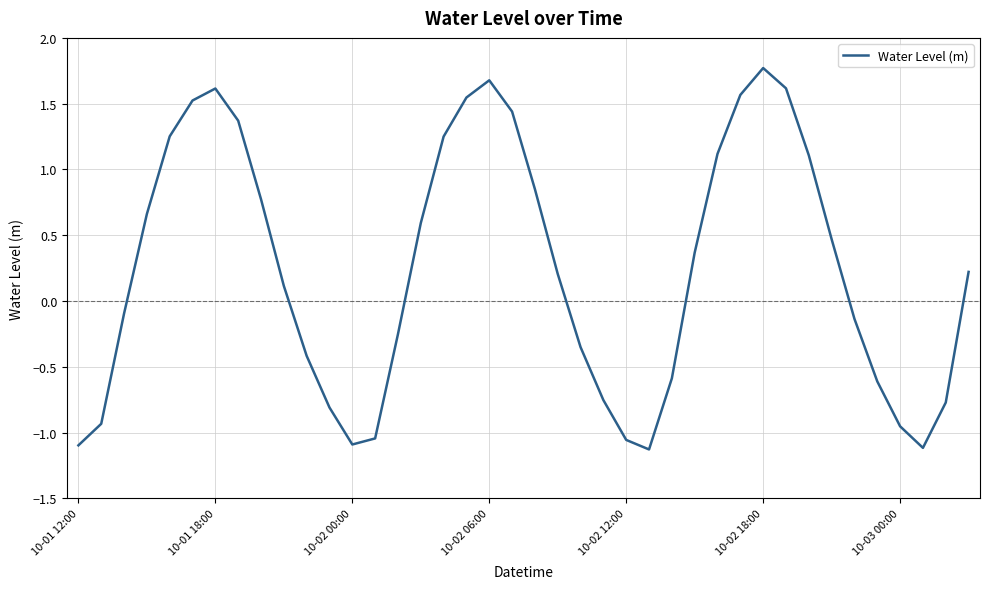

What is the greatest value displayed?

1.8